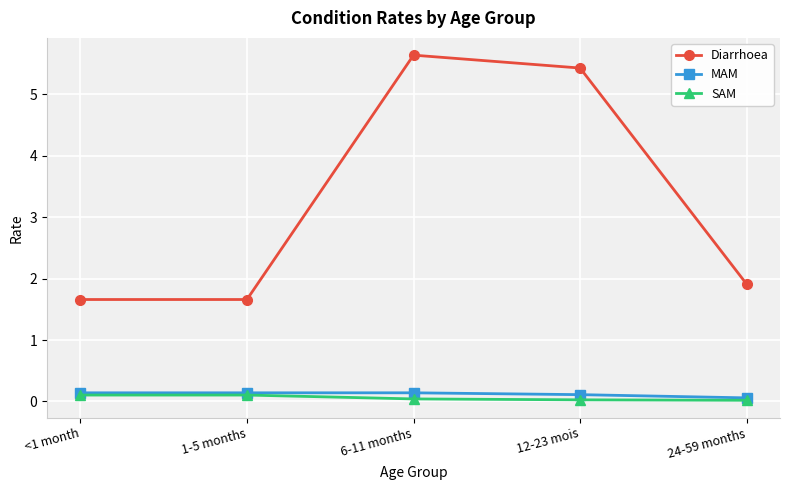

What is the label of the 1st point from the left?

<1 month